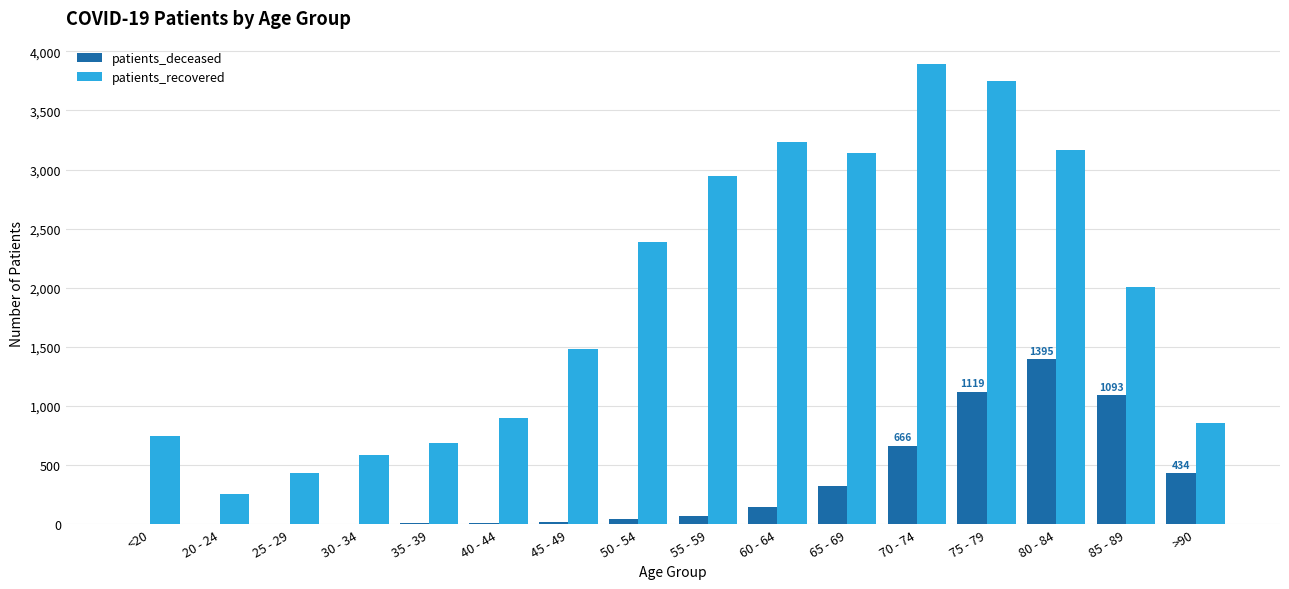

At which category does the chart reach its peak across all series?

70 - 74